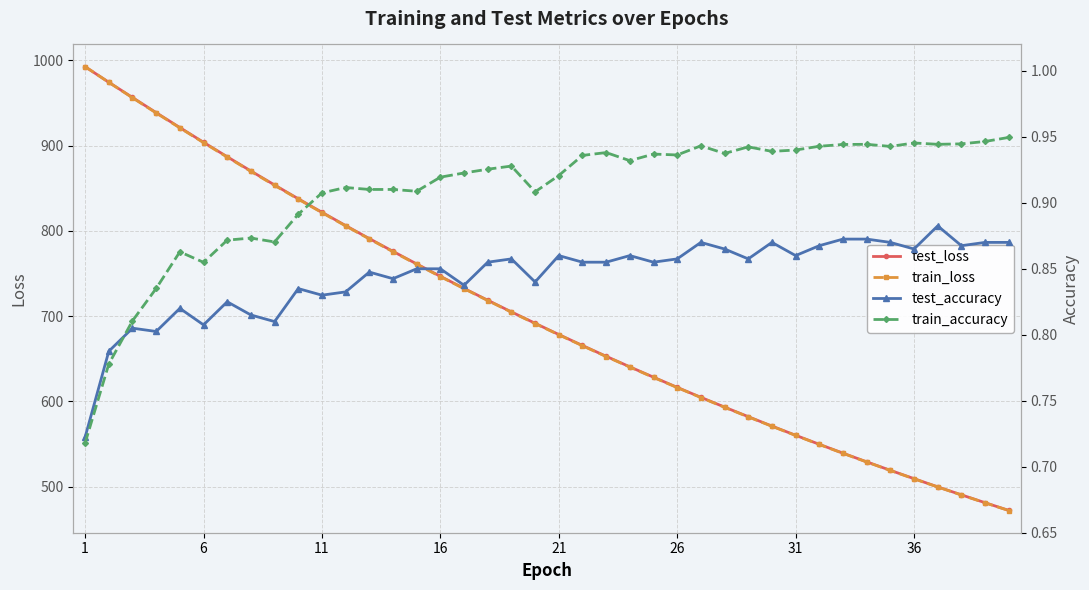

True or false: test_loss has more than 2 interior local peaks.

False